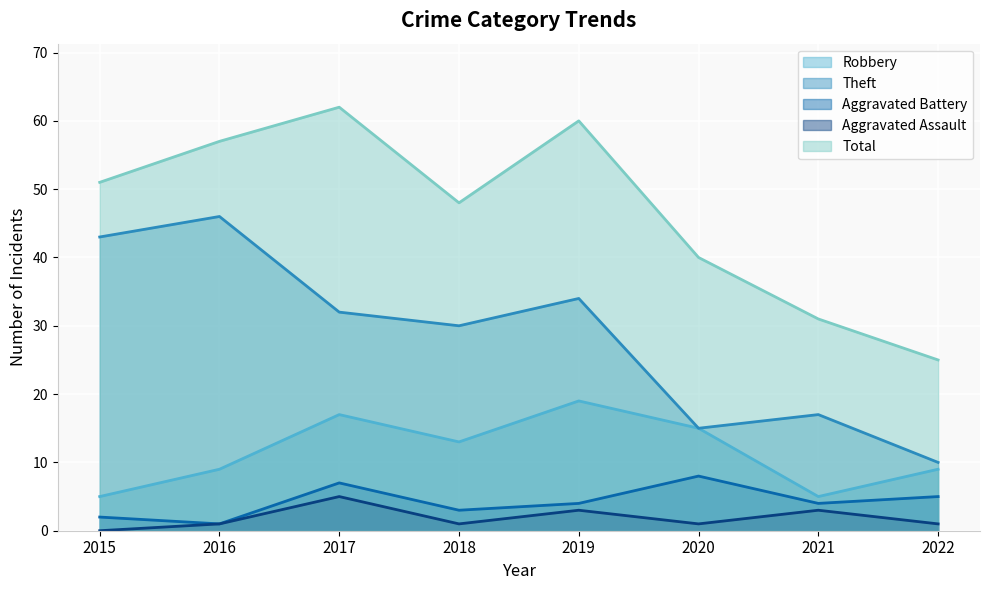

Which series has the largest total across all categories?

Total